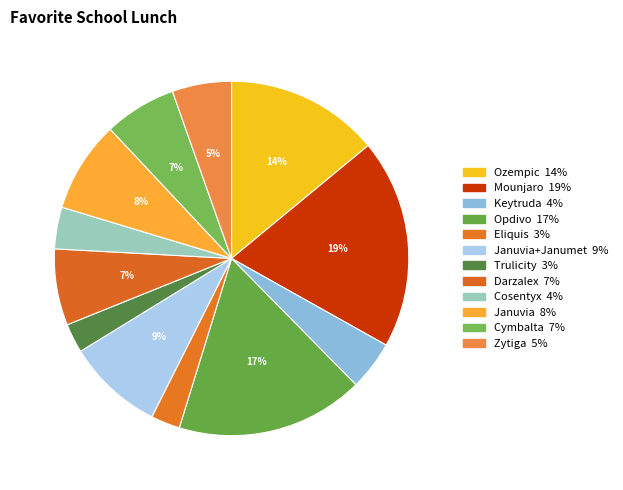

To the nearest percent, what is the difference between the largest and smallest slice percentages?

16%